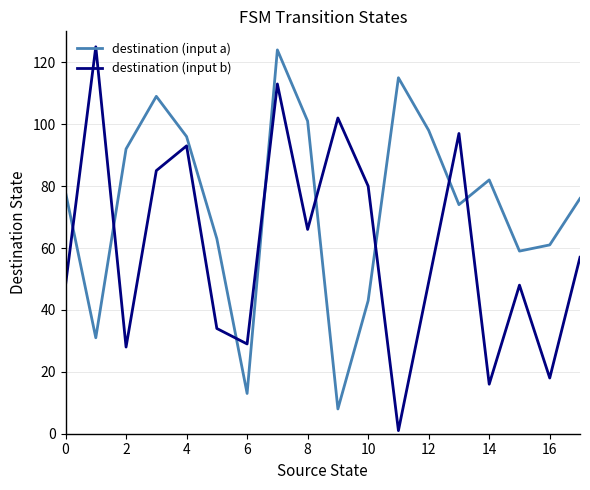

Which series ends up on top after the final intersection of destination (input b) and destination (input a)?

destination (input a)